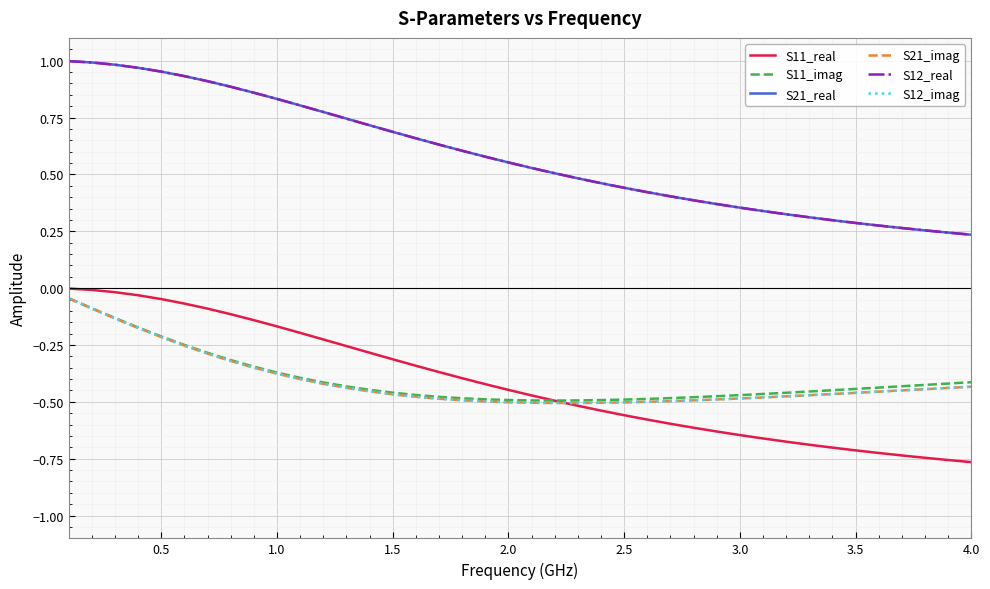

Is this an area chart (filled region under the line)?

No